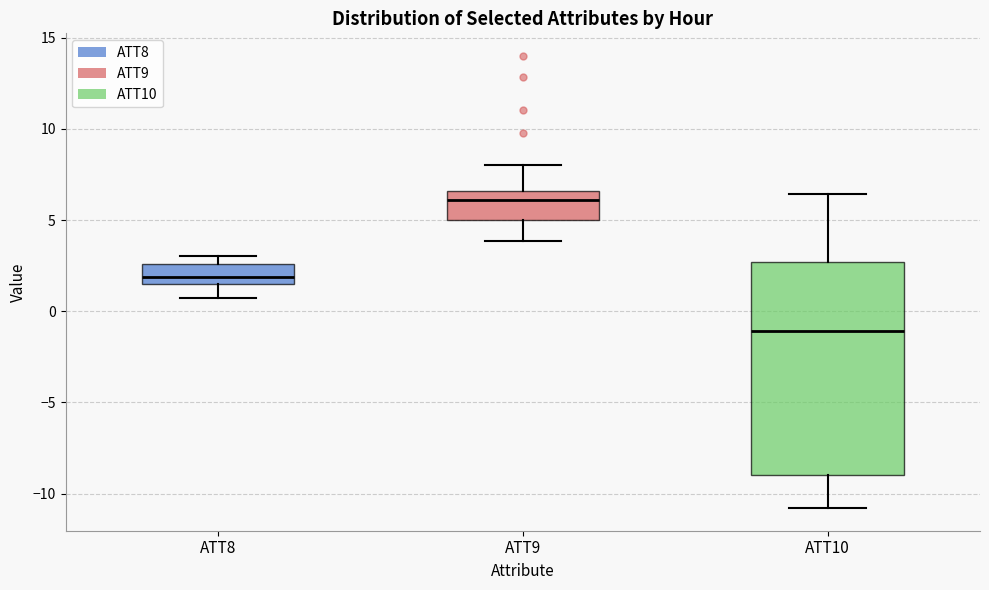

Comparing the boxes themselves (not the whiskers), which one is the tallest?

ATT10